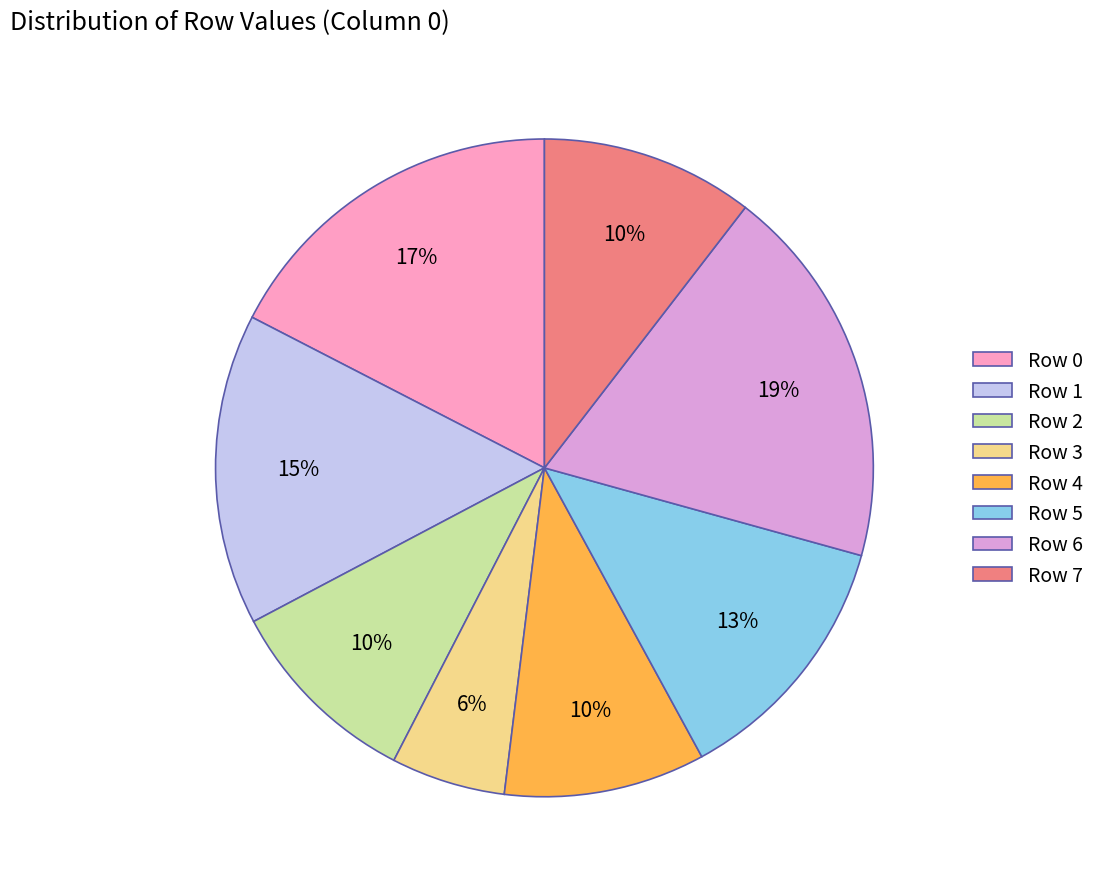

Do Row 1 and Row 2 together represent more than half of the pie?

No